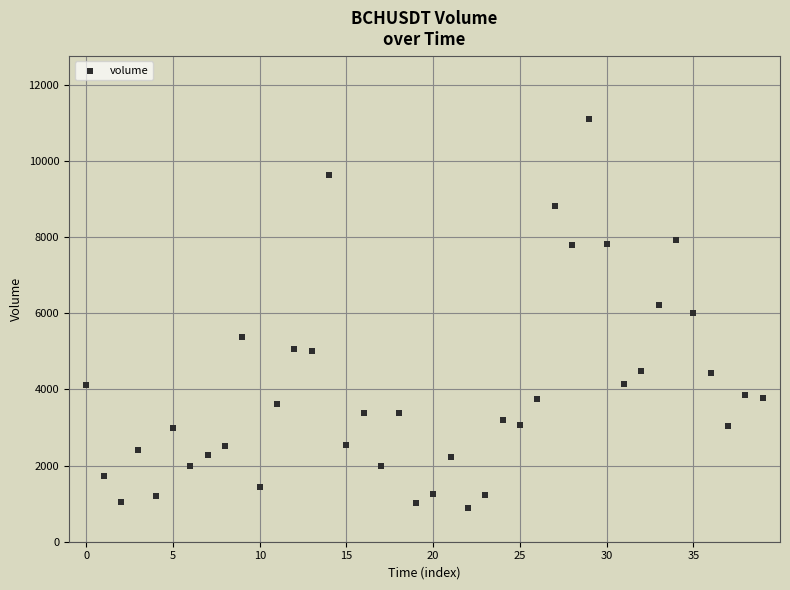

What is the range of Y values (max minus min)?

10199.7